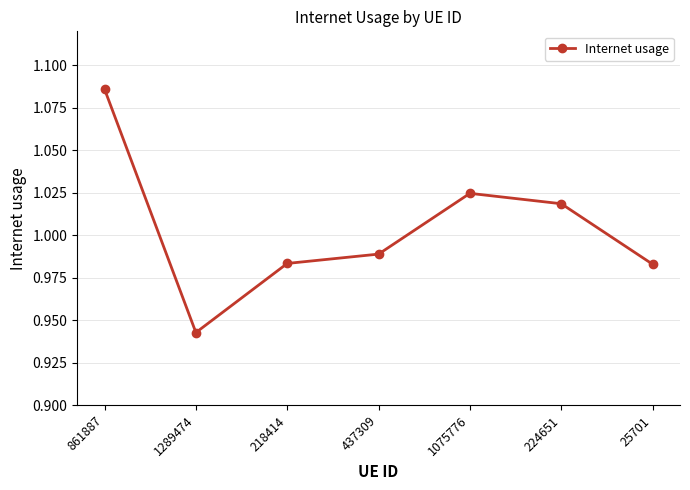

At which category does the chart reach its minimum across all series?

1289474